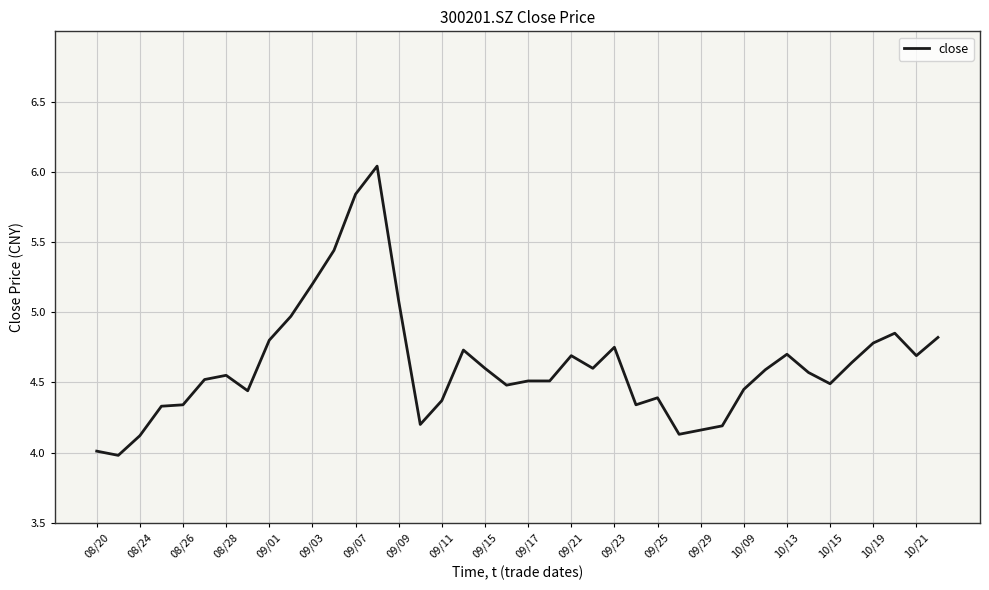

What is the minimum value shown in the chart?

4.0